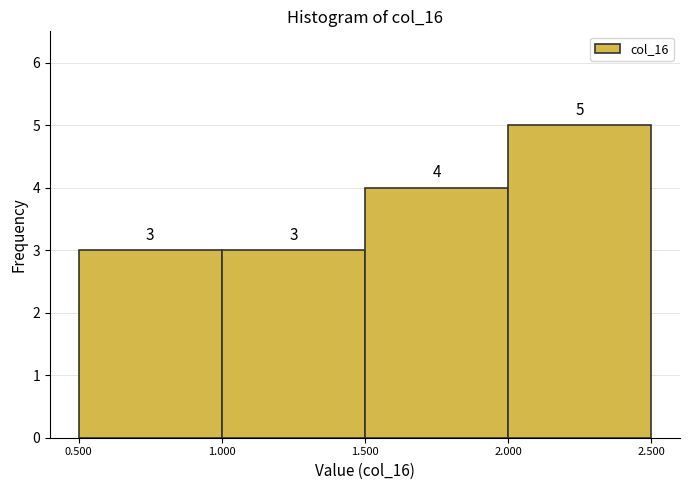

How tall is the bar that spans 1.000 to 1.500 on the x-axis?

3